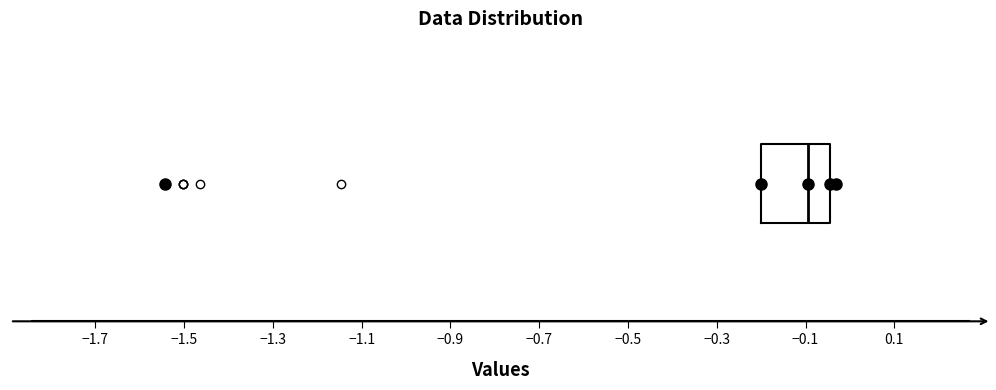

Where does the median line of the box sit on the x-axis? The values are not printed on the chart, so give them approximately, as read against the axis.

-0.10